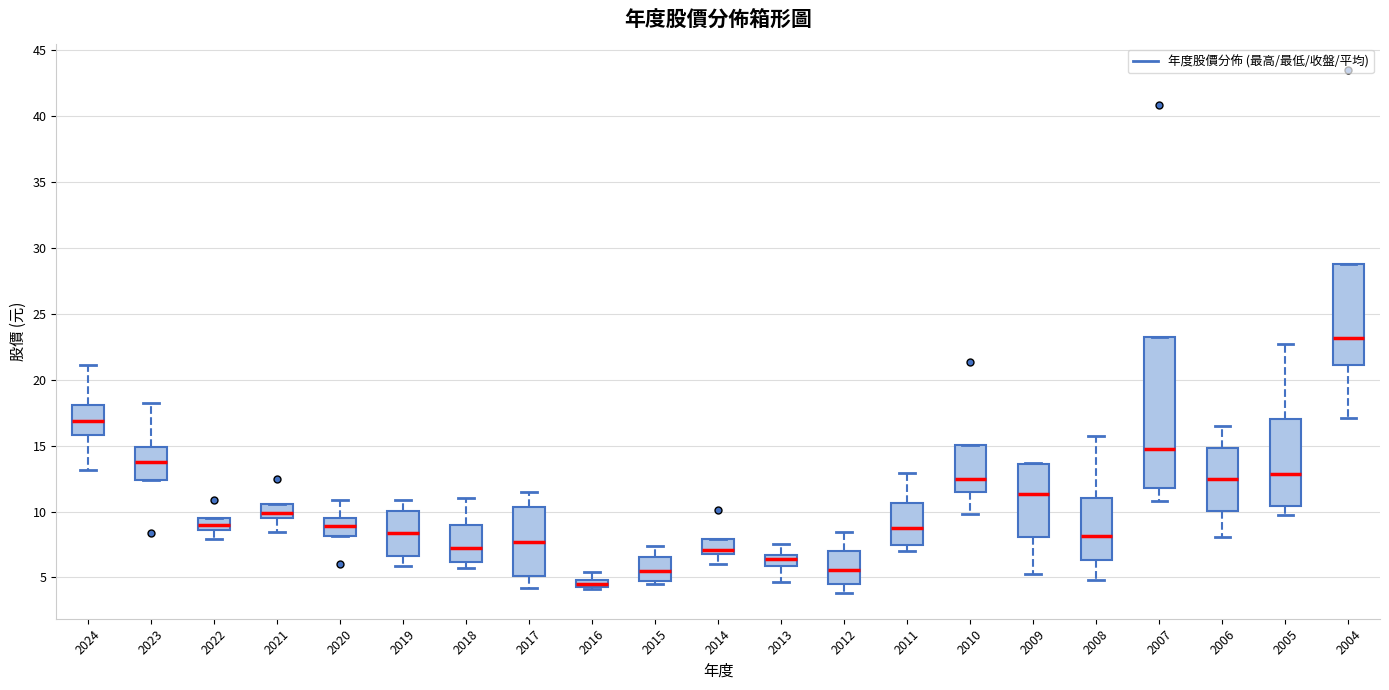

Where does the median line of the box at x = 2004 sit on the y-axis? The values are not printed on the chart, so give them approximately, as read against the axis.

23.0